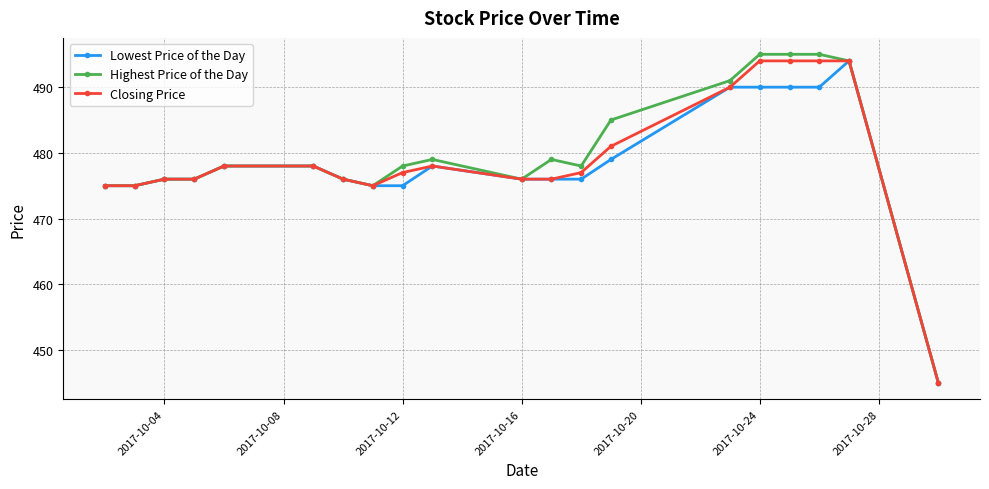

At how many categories does at least one series exceed 455?

19